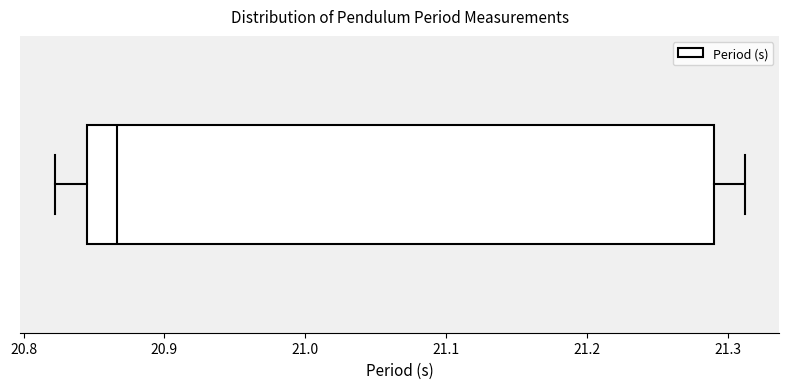

Read this box plot against the x-axis: the position of the median line, the range covered by the box, and the ends of both whiskers. The values are not printed on the chart, so give them approximately, as read against the axis.

median 20.87, box 20.85 to 21.29, whiskers 20.82 to 21.31